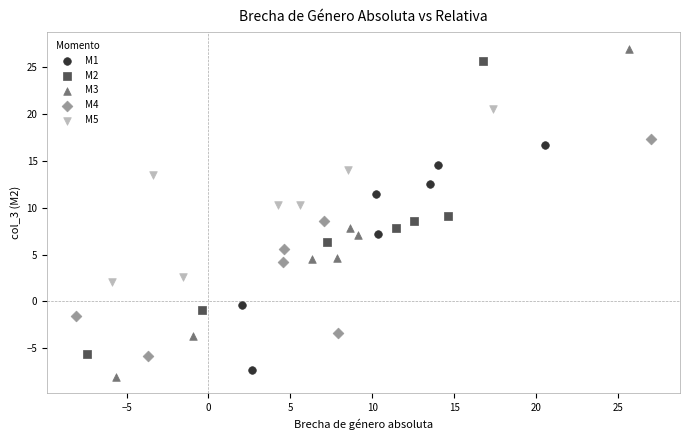

Which series has the largest Y range (max minus min)?

M3